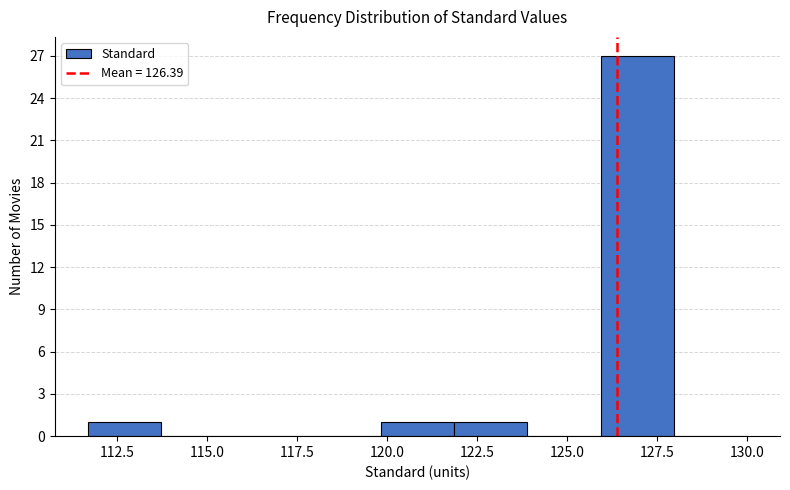

Which range on the x-axis has the tallest bar?

126.0 to 128.0